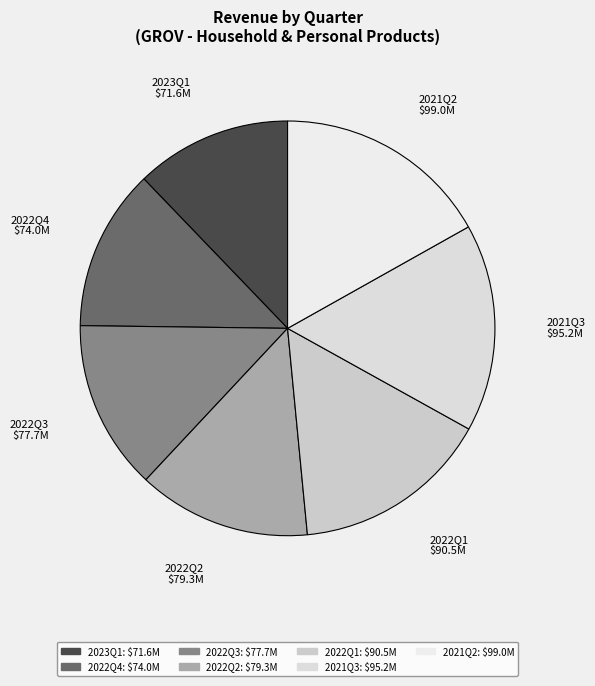

Which category has the biggest portion of the pie?

2021Q2